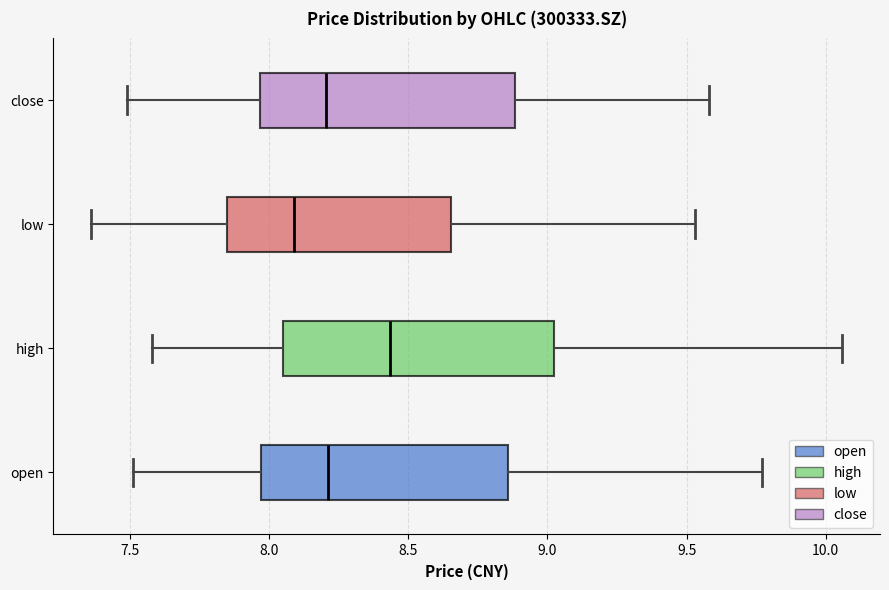

Which box's median line is the furthest to the right?

high